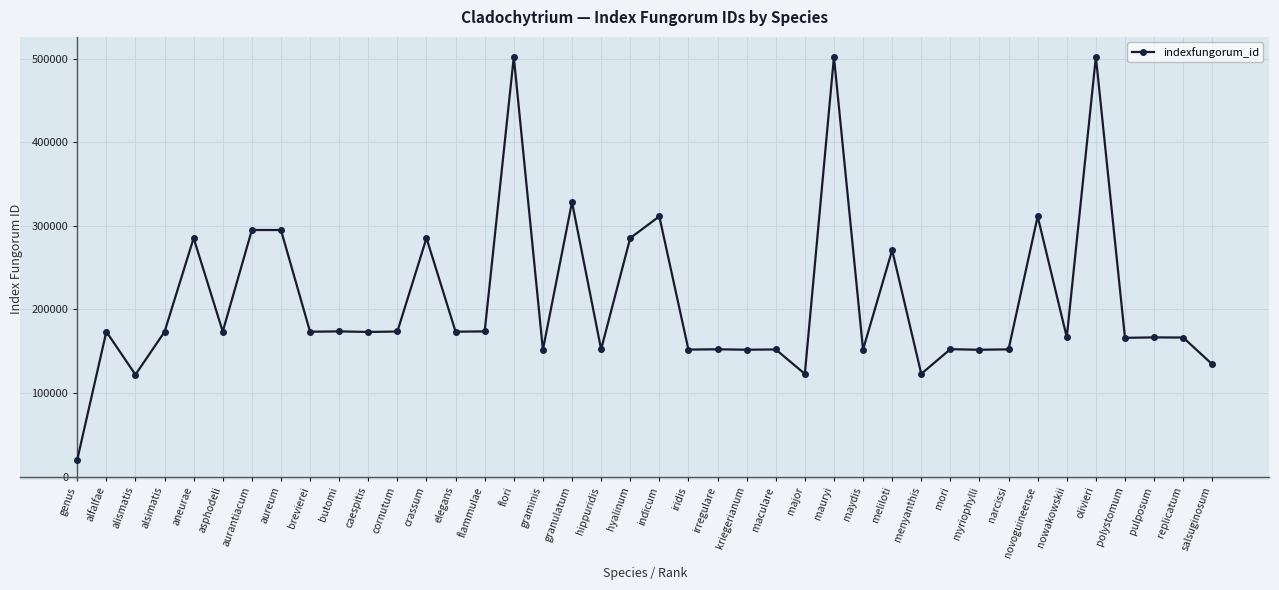

What is the label of the 38th point from the right?

alismatis